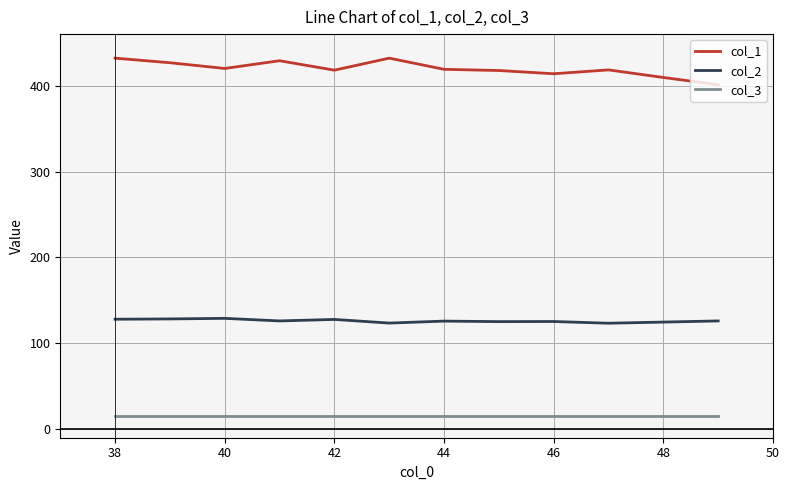

True or false: col_3 and col_2 cross at least once.

False